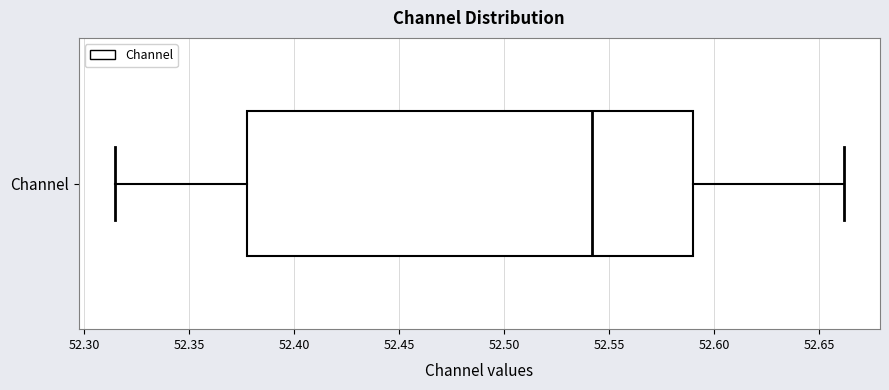

Transcribe this box plot: give where the median line is, the range the box spans, and where the two whiskers end, as read against the x-axis. The values are not printed on the chart, so give them approximately, as read against the axis.

median 52.540, box 52.375 to 52.590, whiskers 52.315 to 52.660